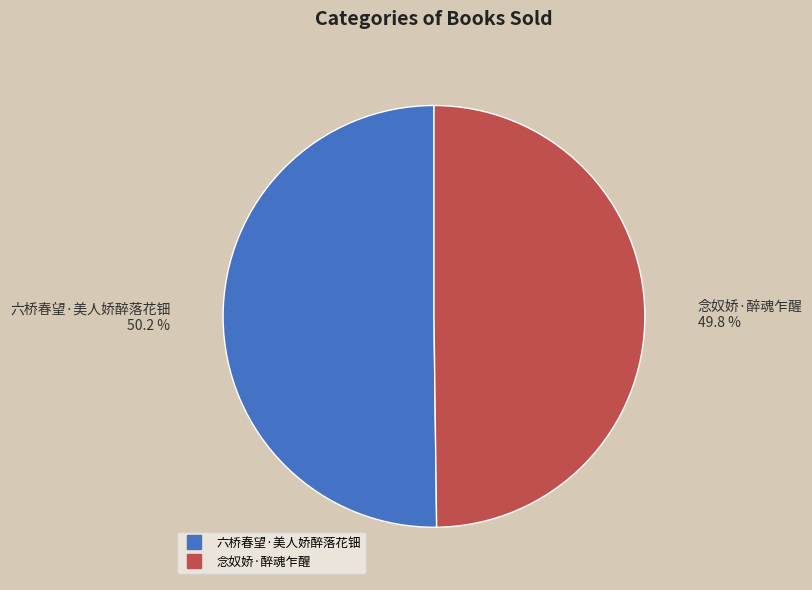

To the nearest percent, what percentage of the pie is 六桥春望·美人娇醉落花钿?

50%